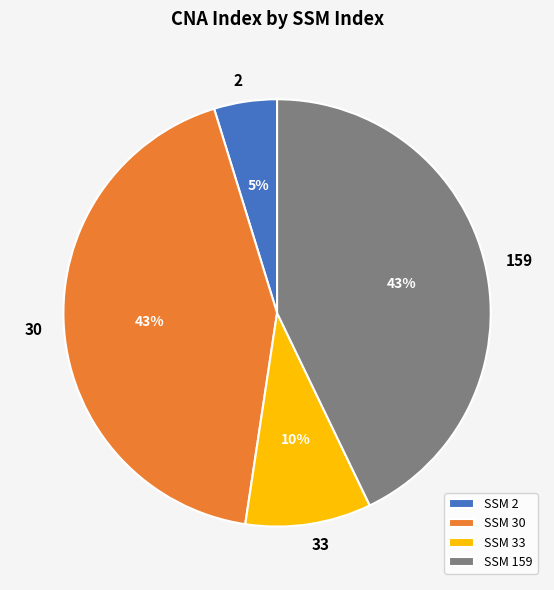

Which has a higher value, SSM 2 or SSM 30?

SSM 30